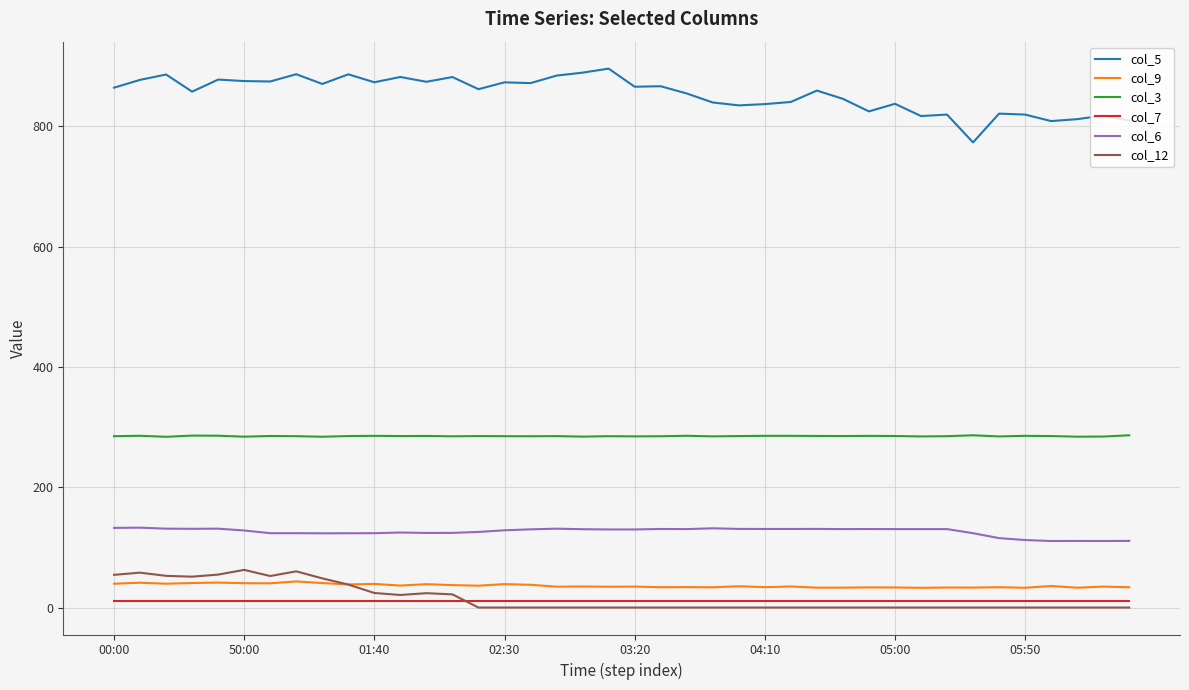

What is the lowest value of the col_5 series?

773.0